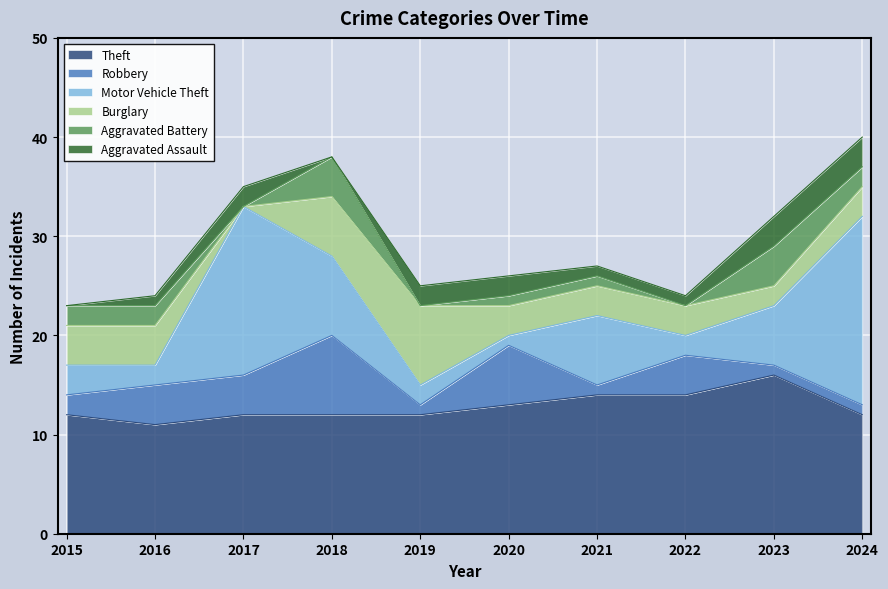

At which label is Robbery closest to 4?

2016